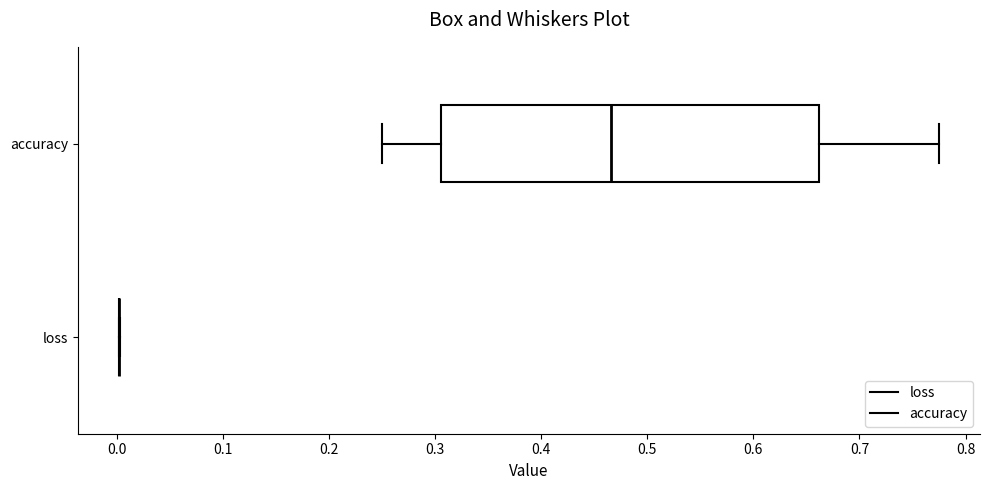

Reading bottom to top, transcribe this box plot: for each box, give where its median line is, the range the box spans, and where its two whiskers end, as read against the x-axis. The values are not printed on the chart, so give them approximately, as read against the axis.

loss: box collapsed to a line at 0.00, whiskers 0.00 to 0.00
accuracy: median 0.47, box 0.31 to 0.66, whiskers 0.25 to 0.78